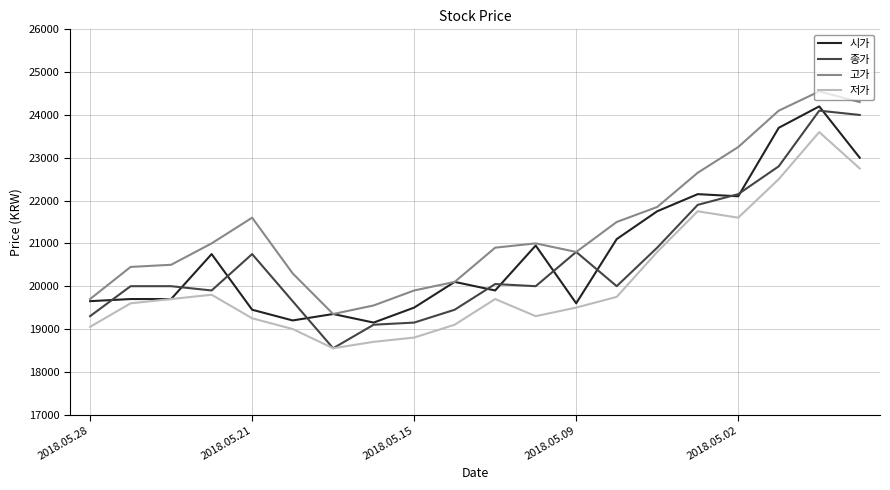

True or false: 고가 and 저가 cross at least once.

False